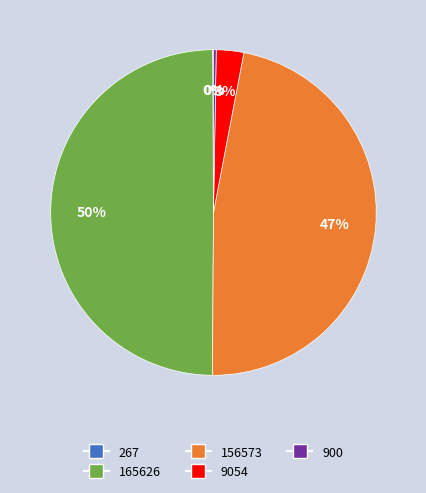

Approximately how many times larger is the value at 9054 compared to 165626?

0.1